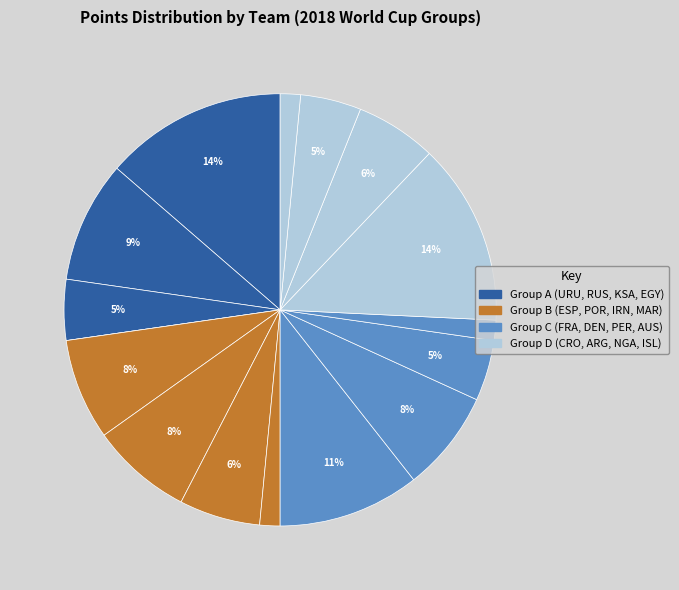

To the nearest percent, what is the average slice percentage?

6%